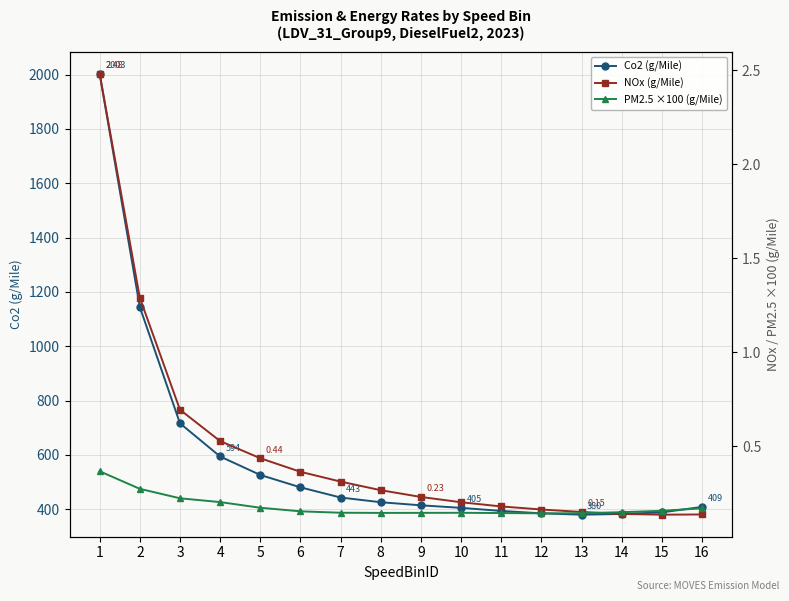

In PM2.5 ×100 (g/Mile), how many points are lower than both neighbors (excluding endpoints)?

2